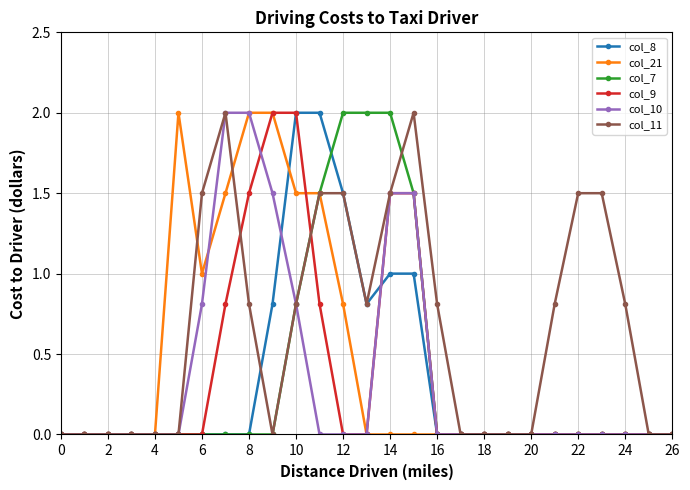

What is the value of the col_7 point at the 13th from the left?

2.0